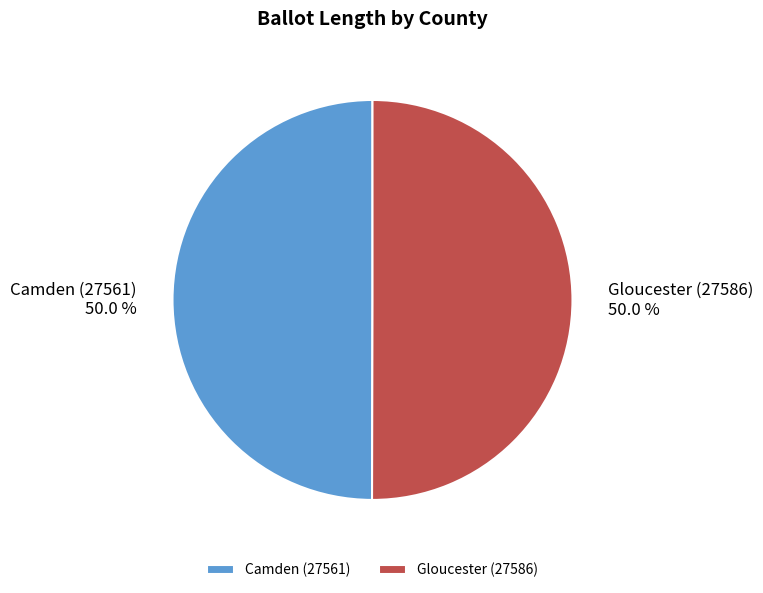

What portion of the pie excludes Gloucester (27586)?

50.0%